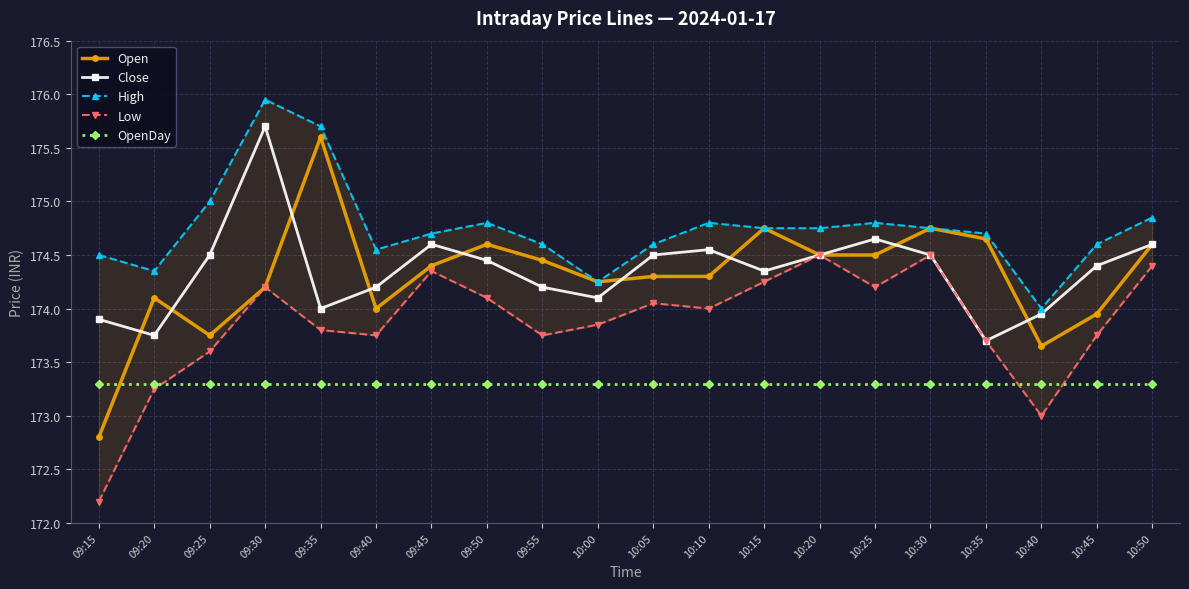

Which category has the lowest value in the Open series?

09:15